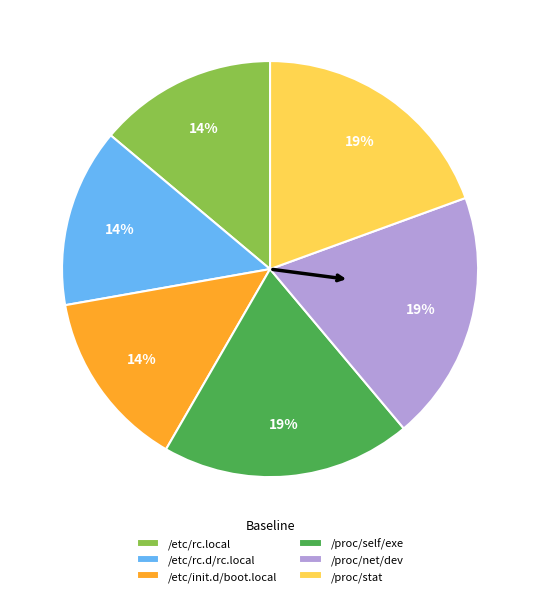

The /etc/init.d/boot.local slice represents 23% of the pie. True or false?

False